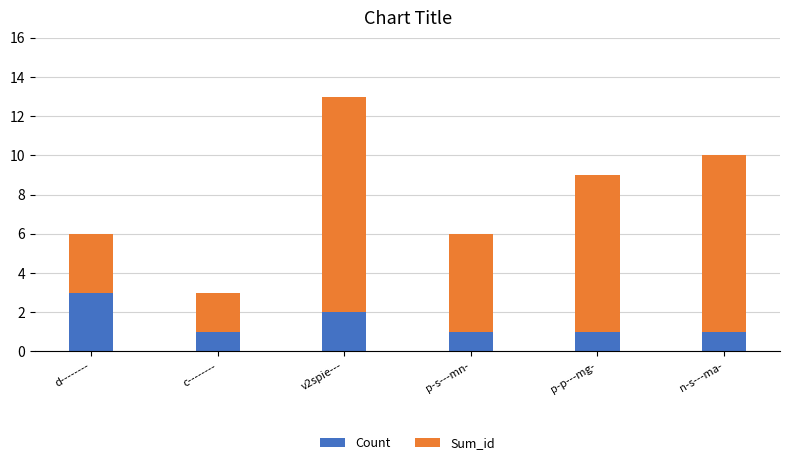

What is the sum of the Count values at p-s---mn- and d--------?

4